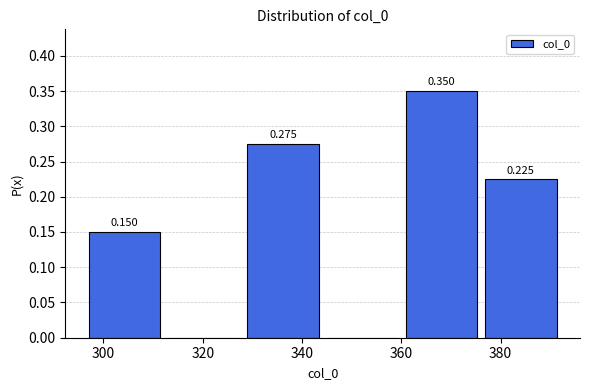

Over which range of the x-axis is the bar tallest?

360 to 376